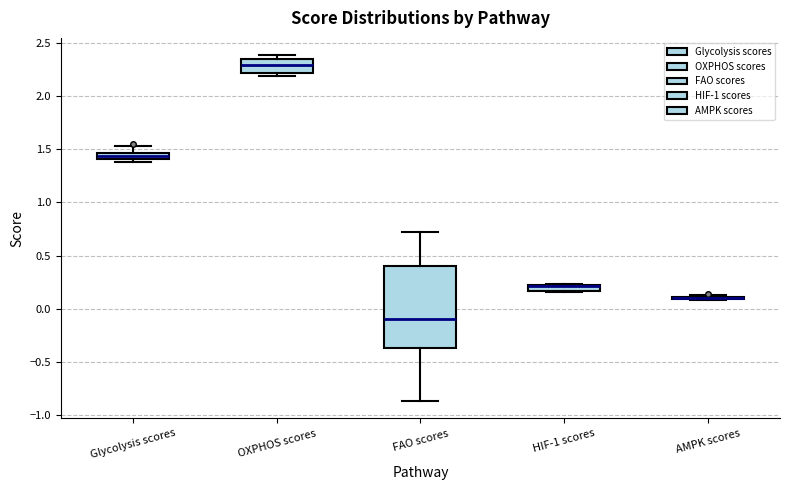

Comparing the boxes themselves (not the whiskers), which one is the tallest?

FAO scores